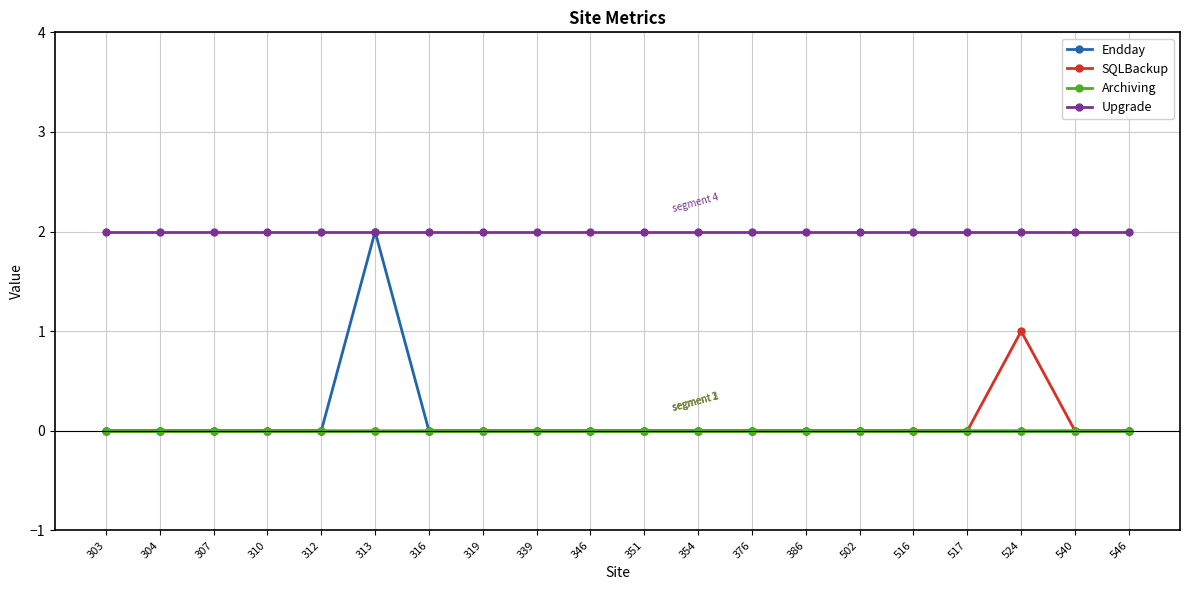

What is the maximum value shown in the chart?

2